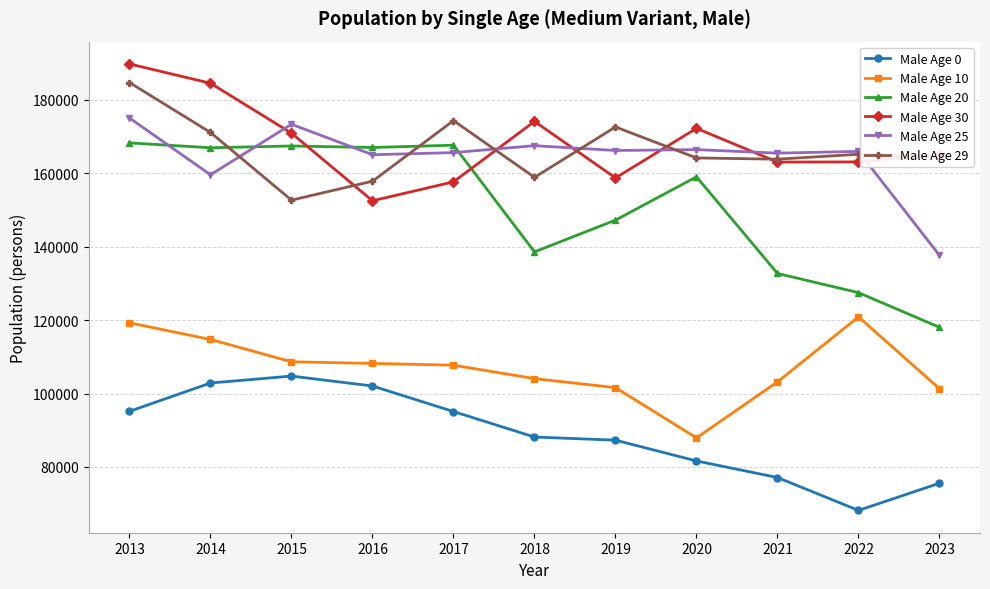

Which series has the largest total across all categories?

Male Age 30